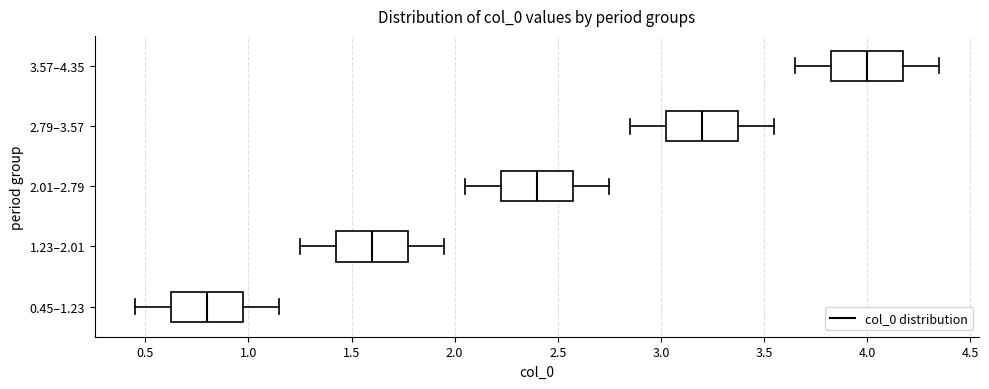

Where does the left whisker of the box for 0.45–1.23 end on the x-axis? The values are not printed on the chart, so give them approximately, as read against the axis.

0.45